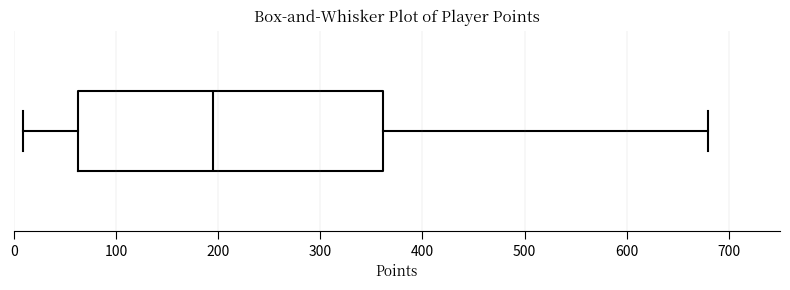

Where does the median line of the box sit on the x-axis? The values are not printed on the chart, so give them approximately, as read against the axis.

200